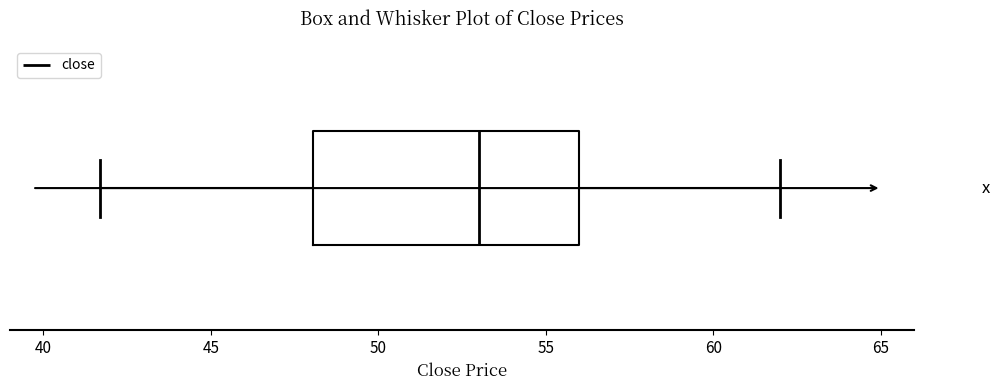

Where does the median line of the box sit on the x-axis? The values are not printed on the chart, so give them approximately, as read against the axis.

53.0